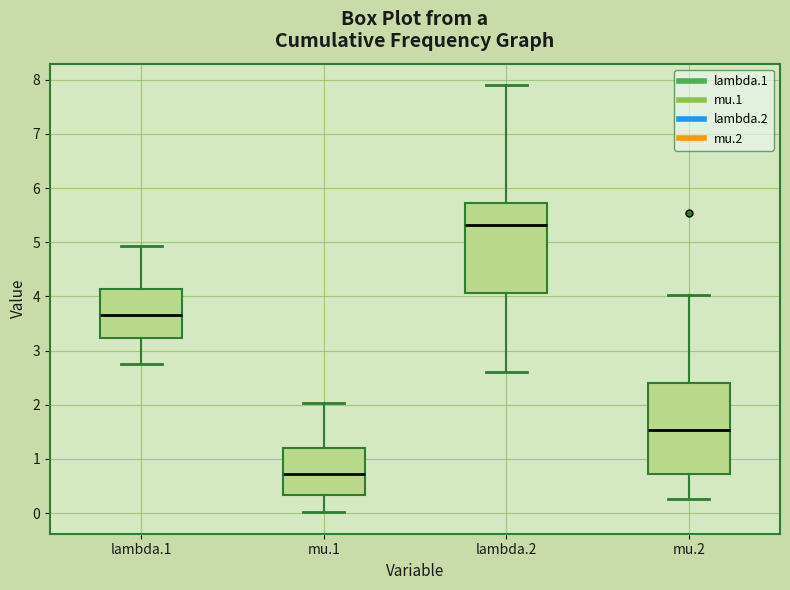

Reading left to right, transcribe this box plot: for each box, give where its median line is, the range the box spans, and where its two whiskers end, as read against the y-axis. The values are not printed on the chart, so give them approximately, as read against the axis.

lambda.1: median 3.7, box 3.2 to 4.1, whiskers 2.7 to 4.9
mu.1: median 0.7, box 0.3 to 1.2, whiskers 0.0 to 2.0
lambda.2: median 5.3, box 4.1 to 5.7, whiskers 2.6 to 7.9
mu.2: median 1.5, box 0.7 to 2.4, whiskers 0.3 to 4.0